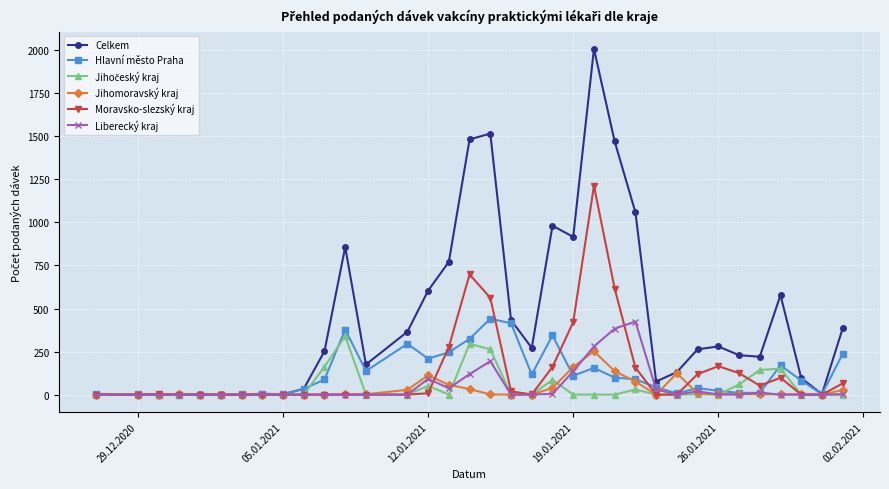

Does the chart display data point markers on the line(s)?

Yes